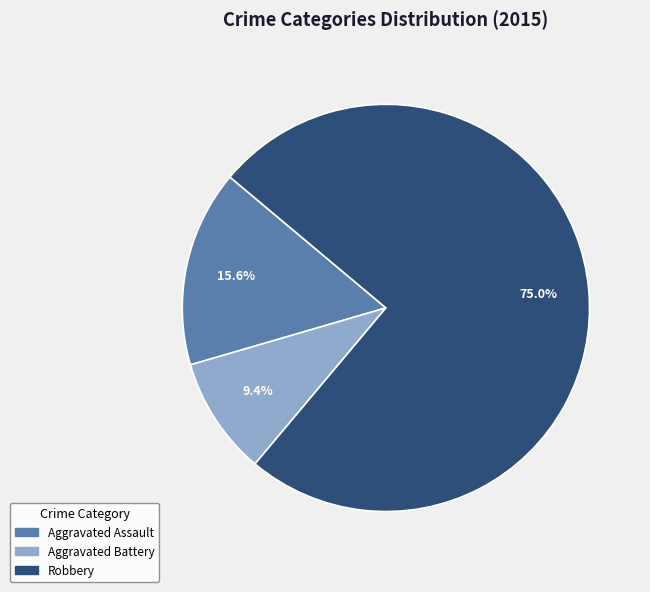

Which category accounts for the majority?

Robbery